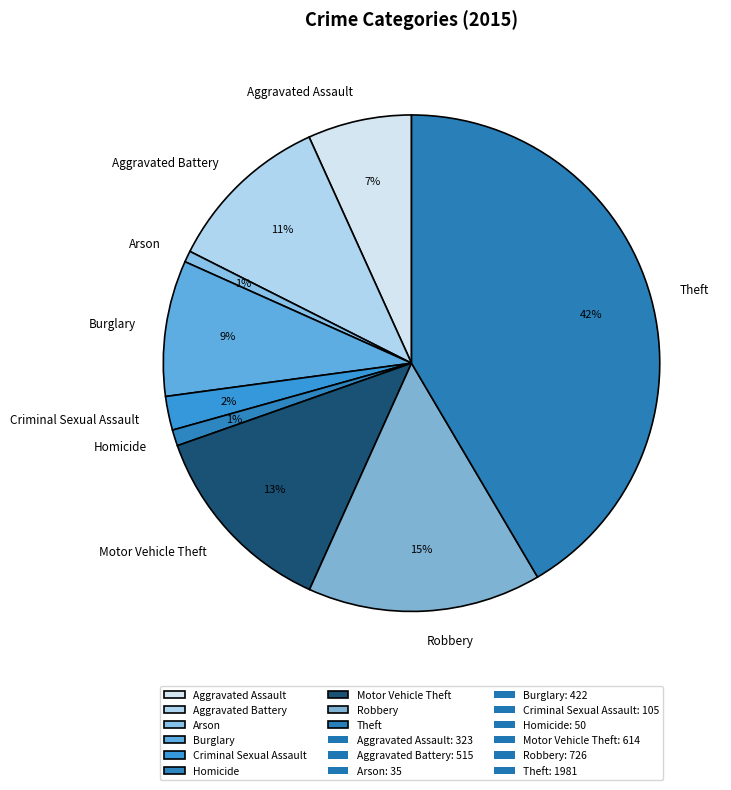

Is it true that Burglary is 23% of the pie?

False